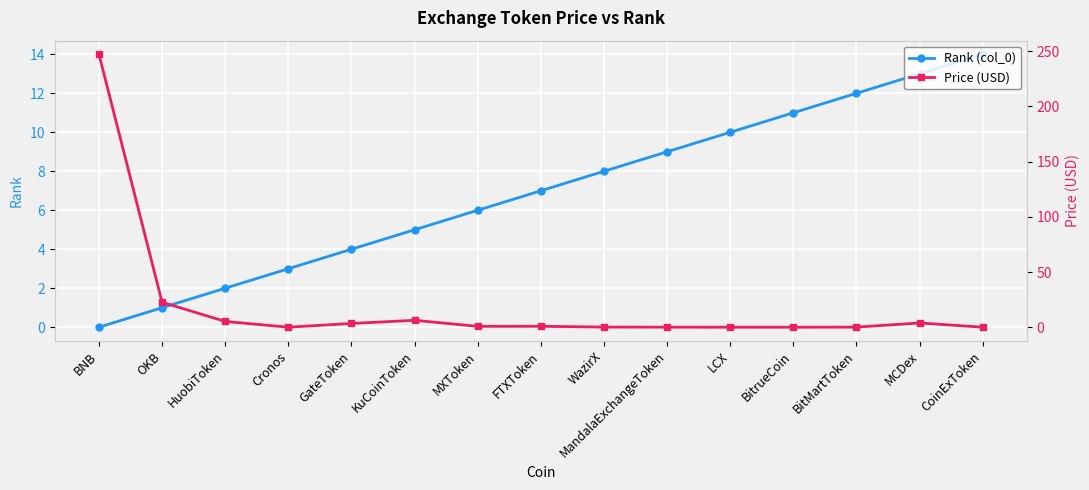

Reading left to right, list all the values displayed in this chart.

Rank (col_0): BNB=0.0	OKB=1.0	HuobiToken=2.0	Cronos=3.0	GateToken=4.0	KuCoinToken=5.0	MXToken=6.0	FTXToken=7.0	WazirX=8.0	MandalaExchangeToken=9.0	LCX=10.0	BitrueCoin=11.0	BitMartToken=12.0	MCDex=13.0	CoinExToken=14.0
Price (USD): BNB=247.1	OKB=22.6	HuobiToken=5.3	Cronos=0.1	GateToken=3.4	KuCoinToken=6.3	MXToken=0.8	FTXToken=0.9	WazirX=0.1	MandalaExchangeToken=0.1	LCX=0.0	BitrueCoin=0.0	BitMartToken=0.1	MCDex=3.9	CoinExToken=0.0